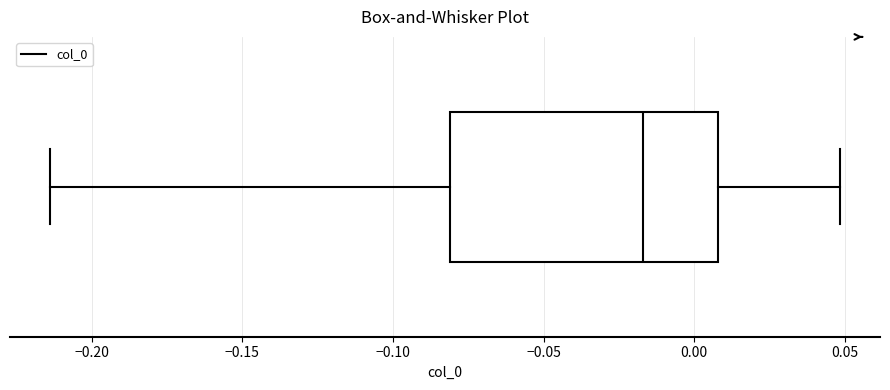

Where is the right edge of the box on the x-axis? The values are not printed on the chart, so give them approximately, as read against the axis.

0.010